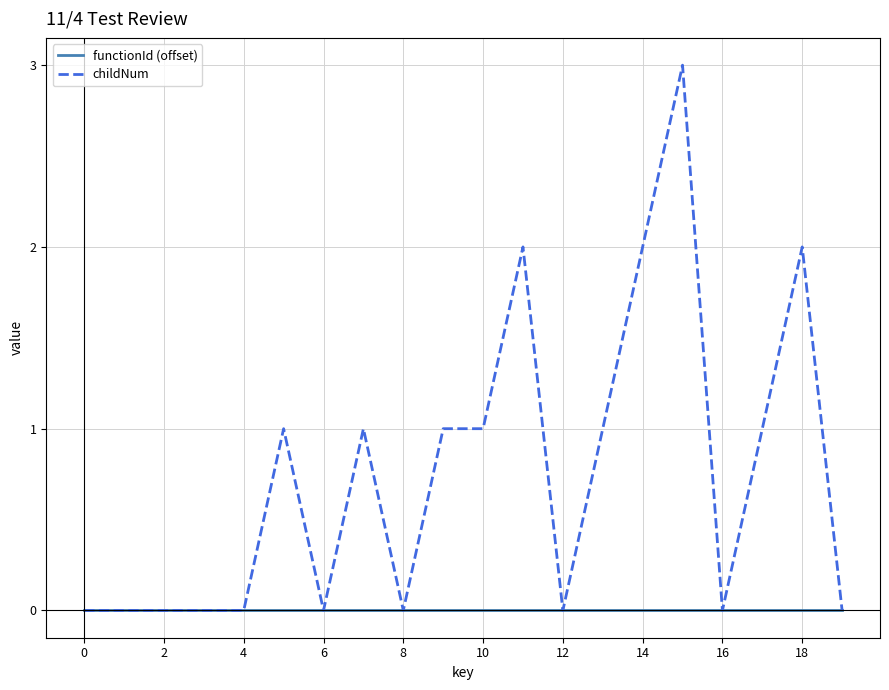

List the series in order of their overall mean, lowest first.

functionId (offset), childNum